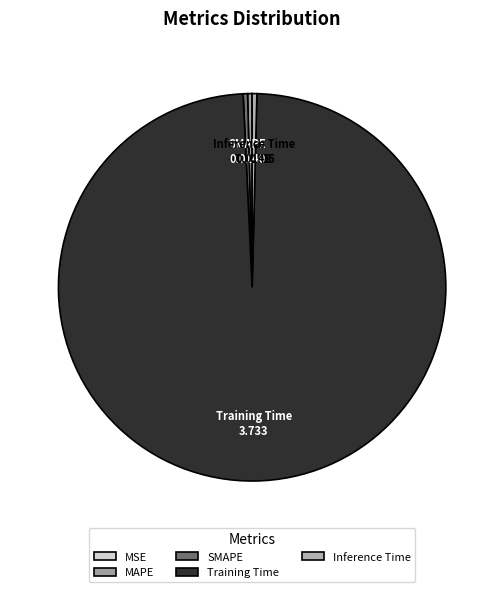

Which has a higher value, Training Time or Inference Time?

Training Time